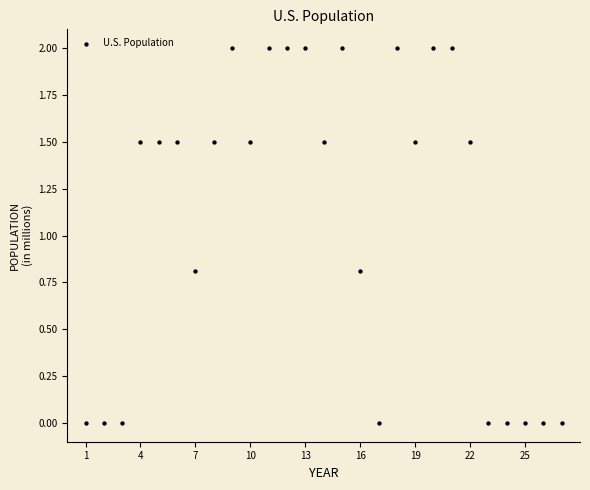

What is the range of Y values (max minus min)?

2.0